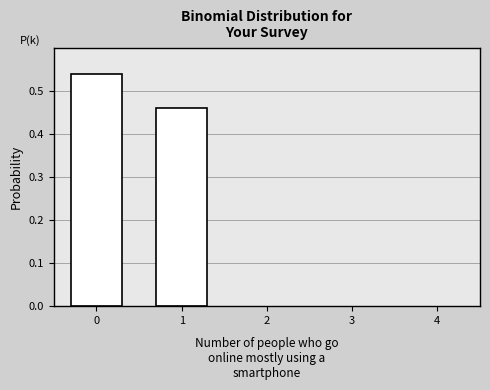

Is it true that the value at 1 is 0.3?

False